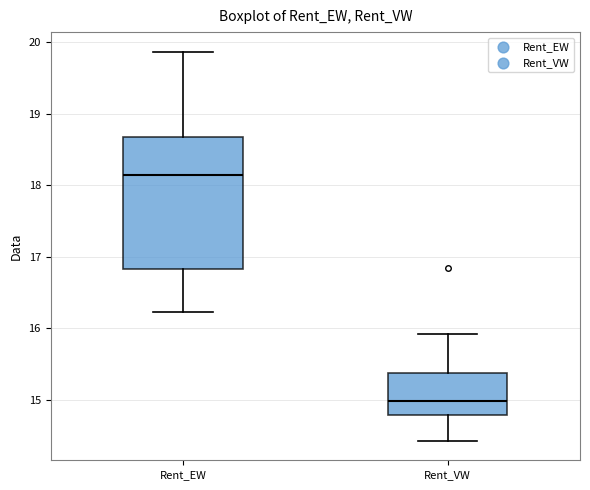

Comparing the boxes themselves (not the whiskers), which one is the tallest?

Rent_EW